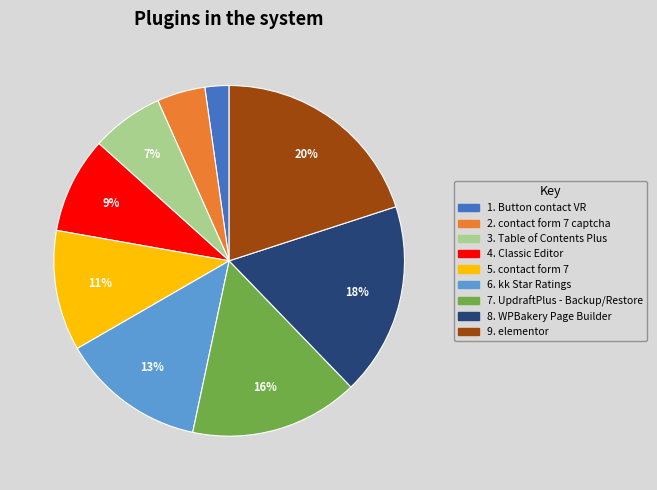

Is there any slice that represents more than half of the pie?

No